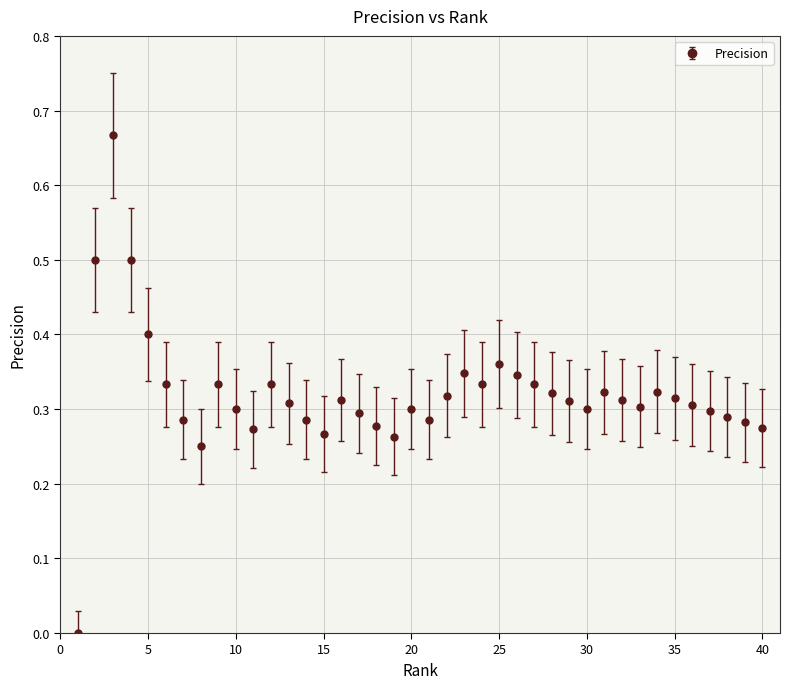

True or false: there are more than 2 points higher than both neighbors.

True